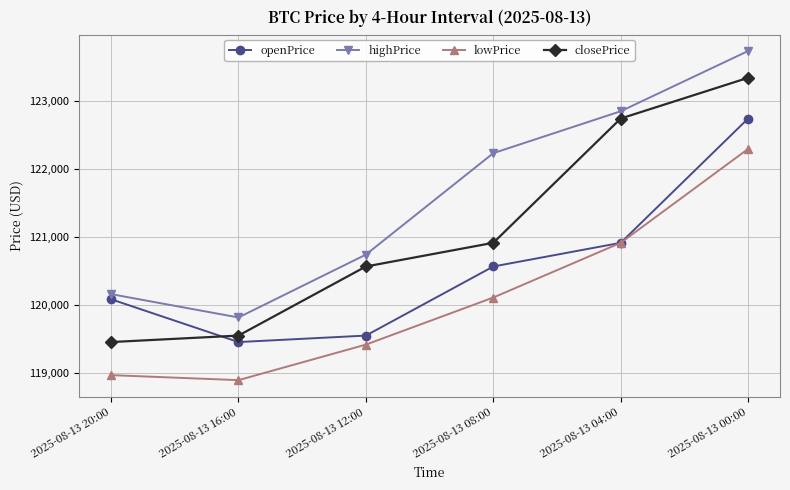

True or false: openPrice and highPrice intersect in this chart.

False